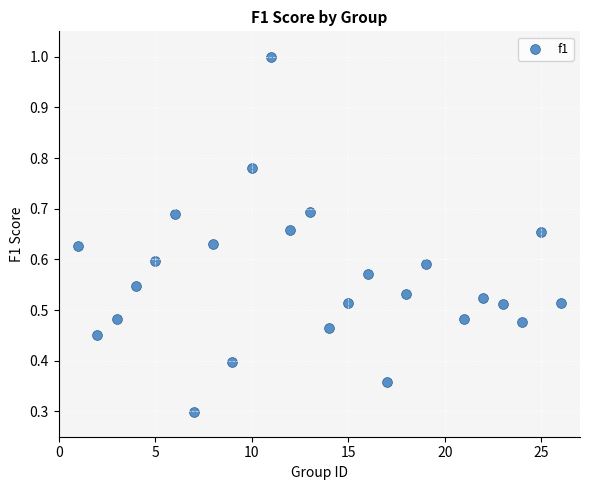

What Y value in the scatter plot is closest to 0?

0.3